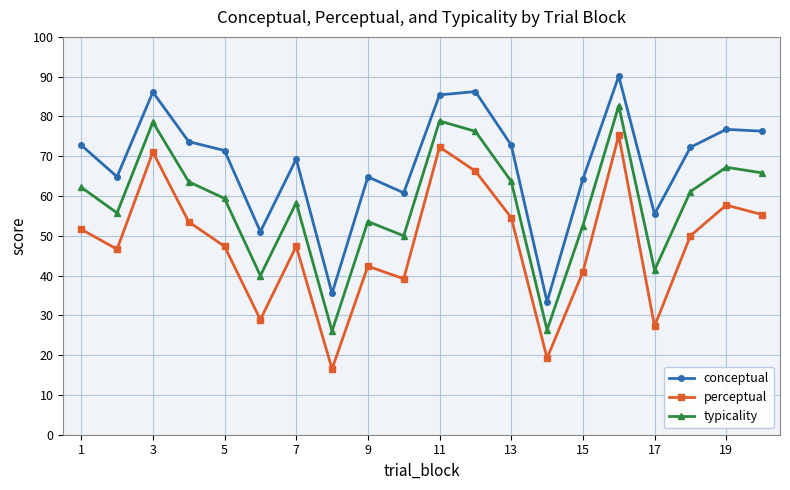

What is the greatest value displayed?

90.1